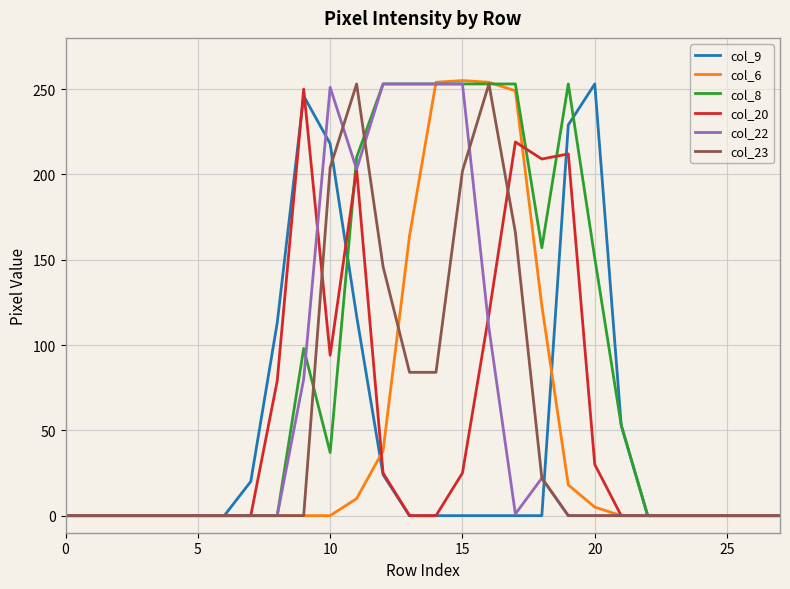

Which series has the largest range (max minus min)?

col_6